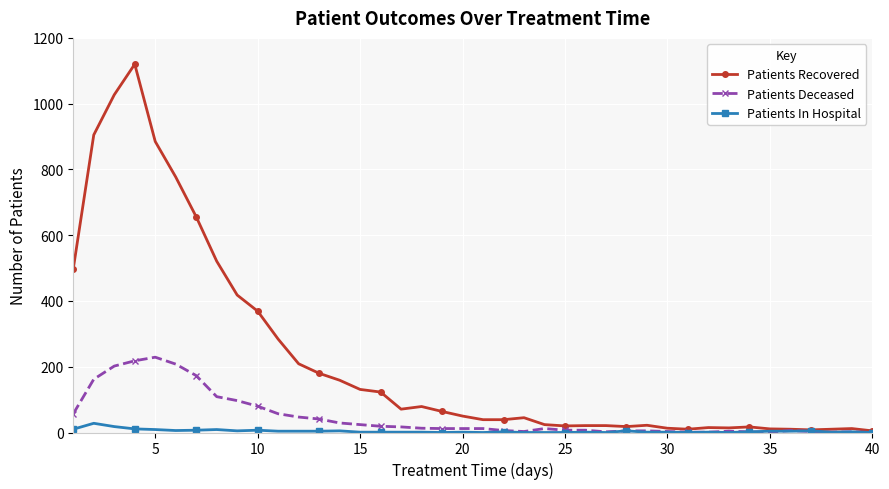

Is this an area chart (filled region under the line)?

No